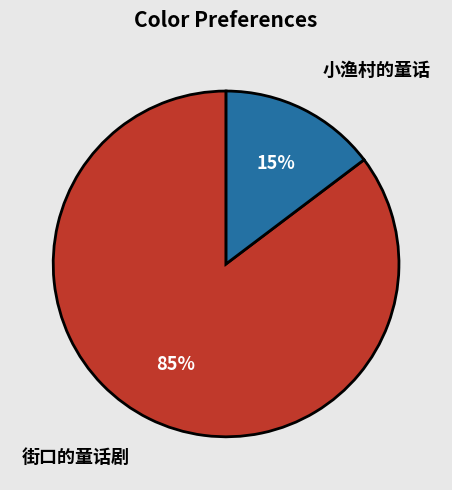

What is the majority slice?

街口的童话剧